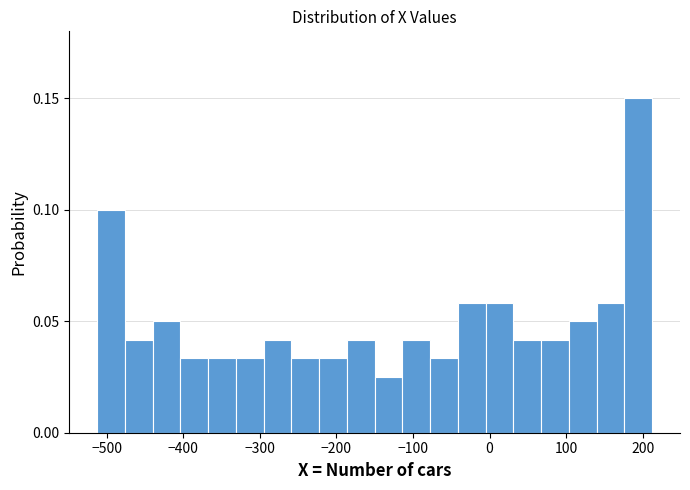

Read against the x-axis, roughly where is the centre of the tallest bar?

190